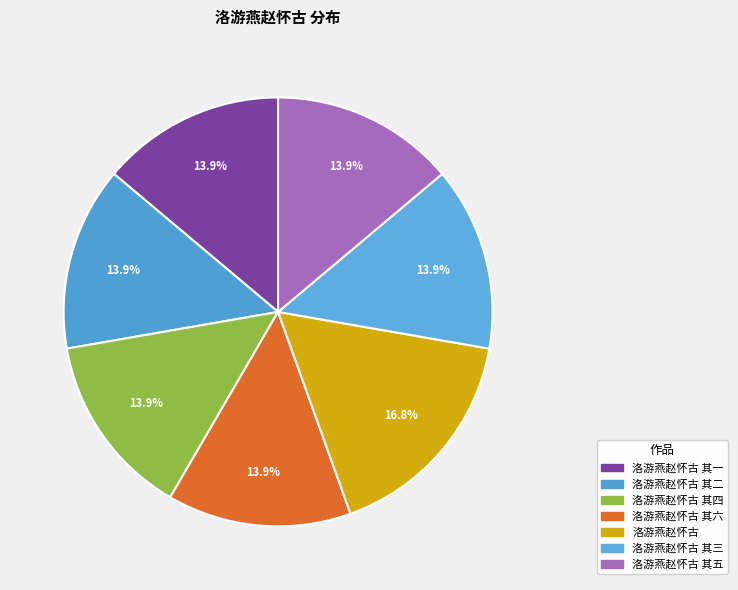

To the nearest percent, what portion does 洛游燕赵怀古 其一 represent?

14%